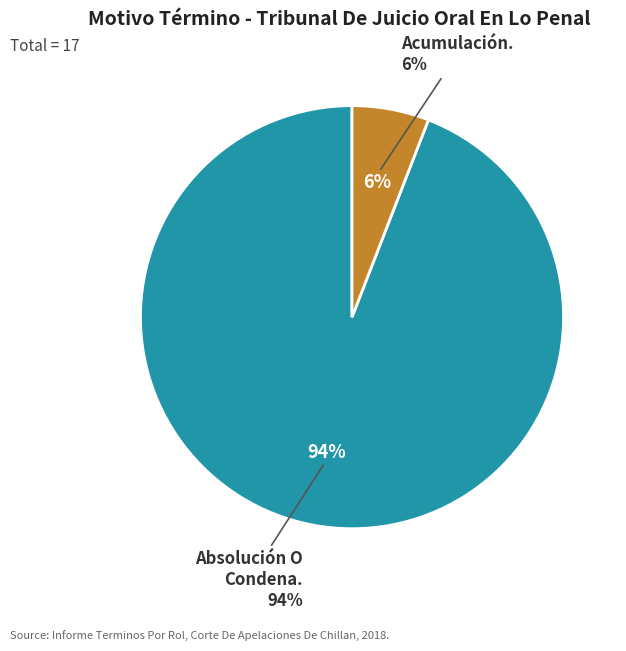

Which slice is the largest?

Absolución O Condena.